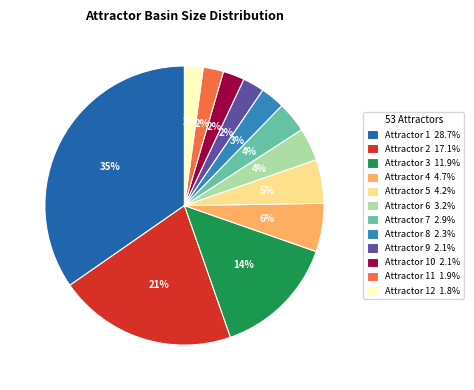

What percentage is the Attractor 2 17.1% slice, to the nearest percent?

21%